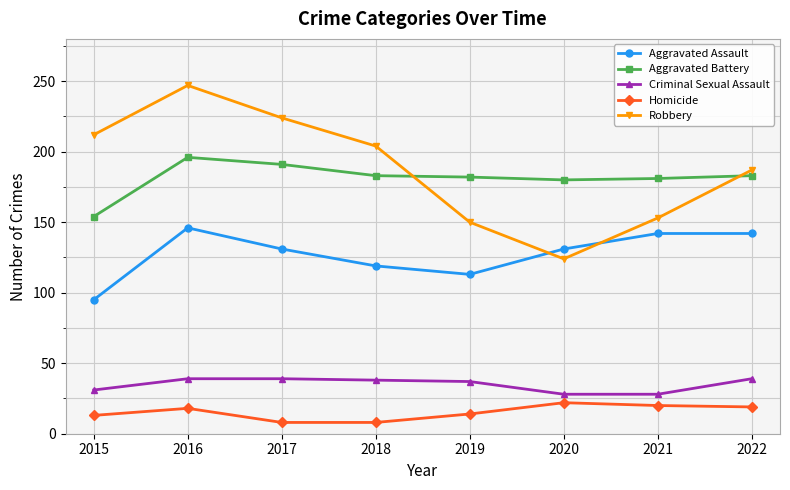

What value does the Criminal Sexual Assault series have at 2019?

37